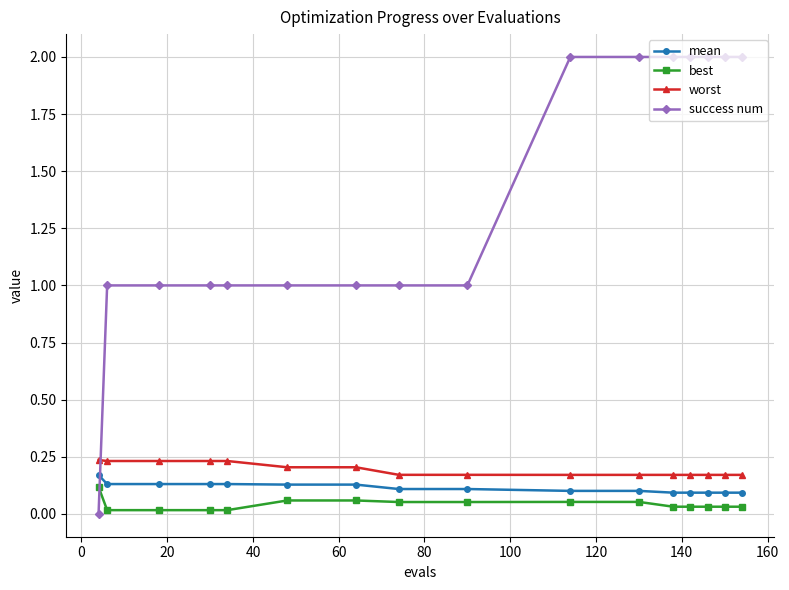

What is the maximum value shown in the chart?

2.0